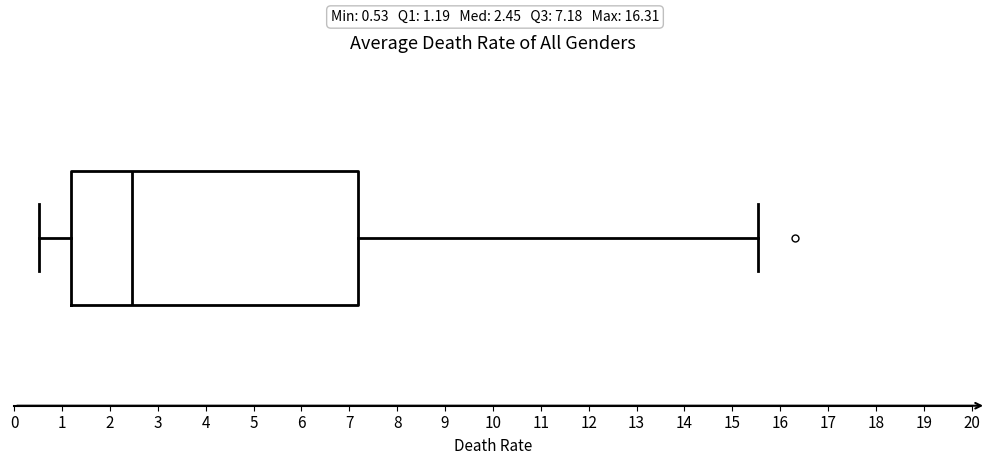

Where is the right edge of the box on the x-axis? The values are not printed on the chart, so give them approximately, as read against the axis.

7.2